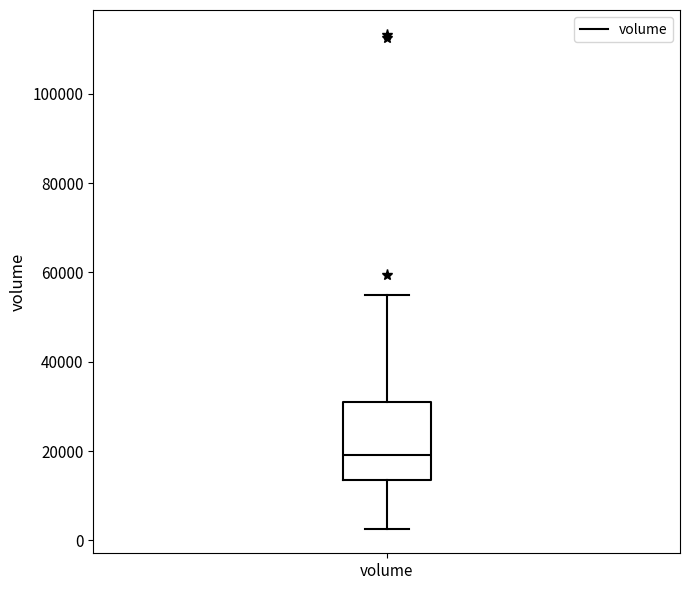

Where does the median line of the box for volume sit on the y-axis? The values are not printed on the chart, so give them approximately, as read against the axis.

20000